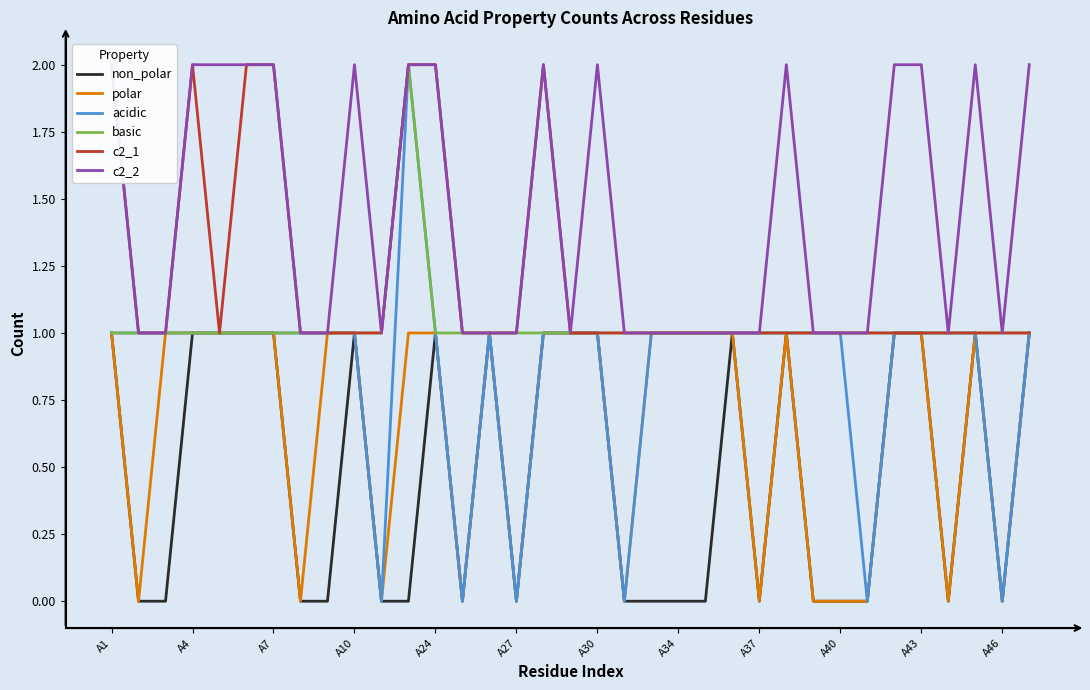

Which series has the largest total across all categories?

c2_2